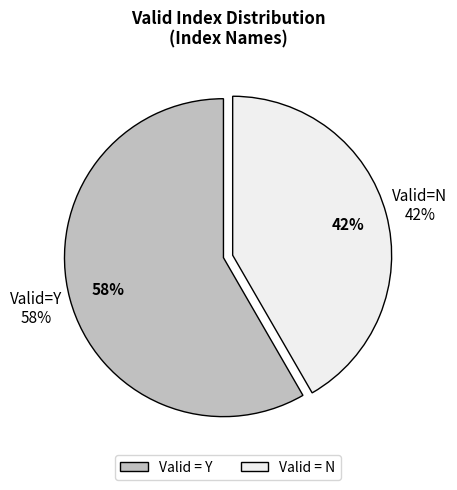

Rank the categories by value from lowest to highest.

N, Y